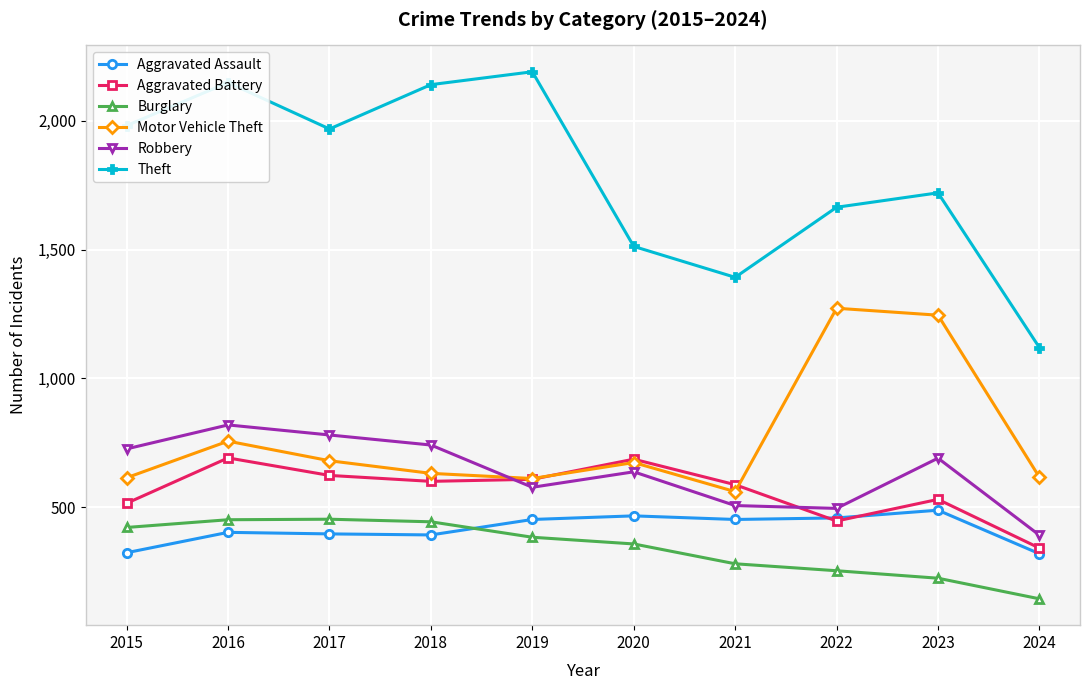

True or false: Motor Vehicle Theft has a value of 1834 at 2023.

False